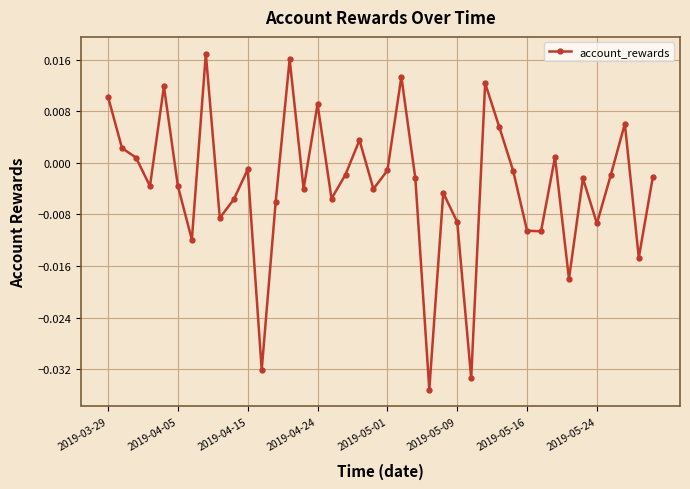

How many points are higher than both their immediate neighbors (excluding endpoints)?

12